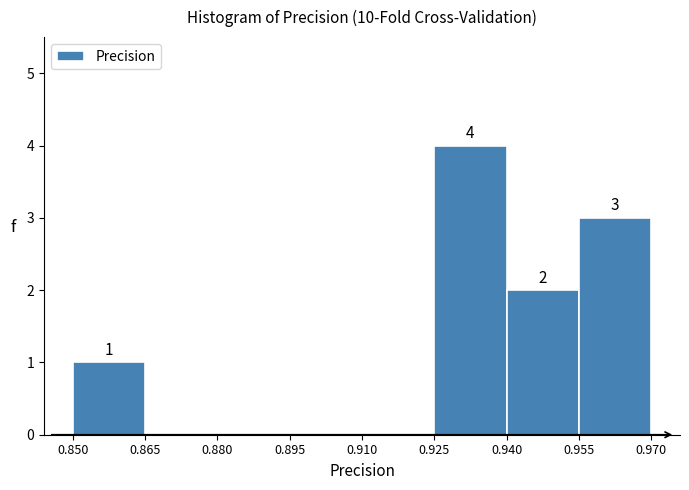

Over which range of the x-axis is the bar tallest?

0.925 to 0.940